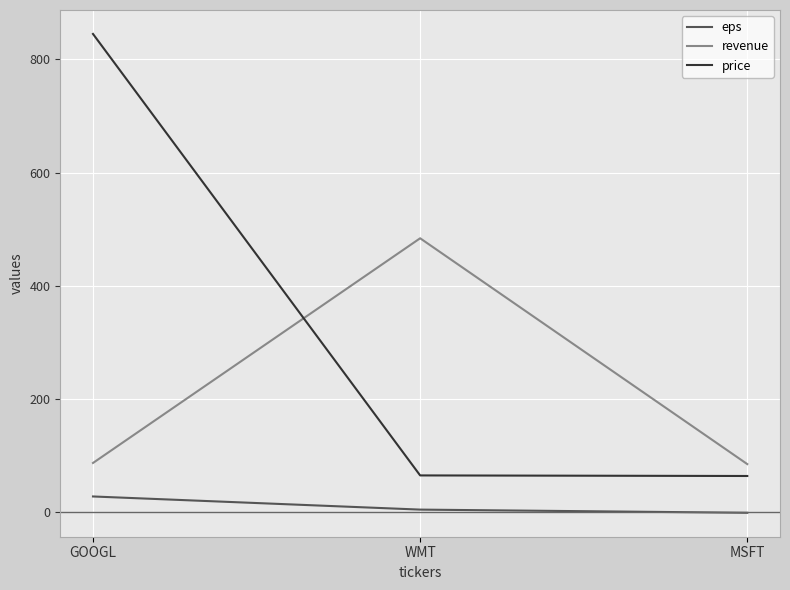

Which series has the largest total across all categories?

price